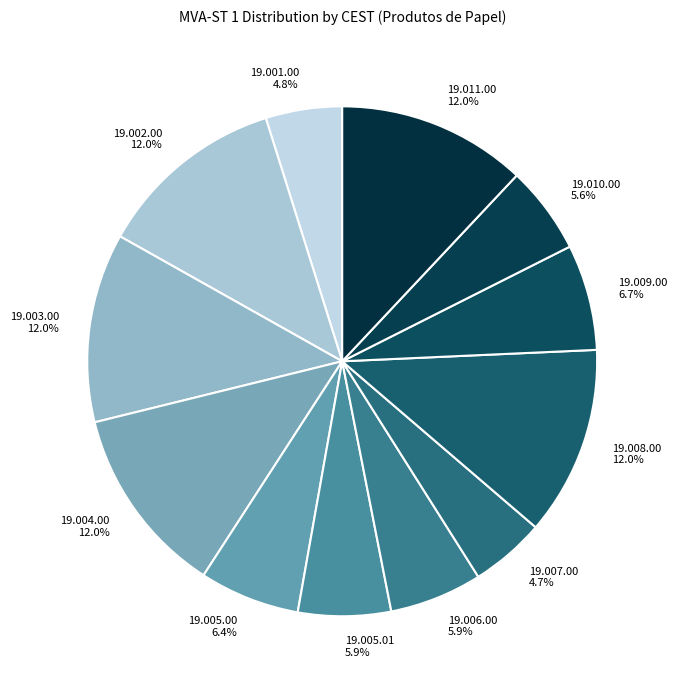

To the nearest percent, what portion does 19.001.00 represent?

5%